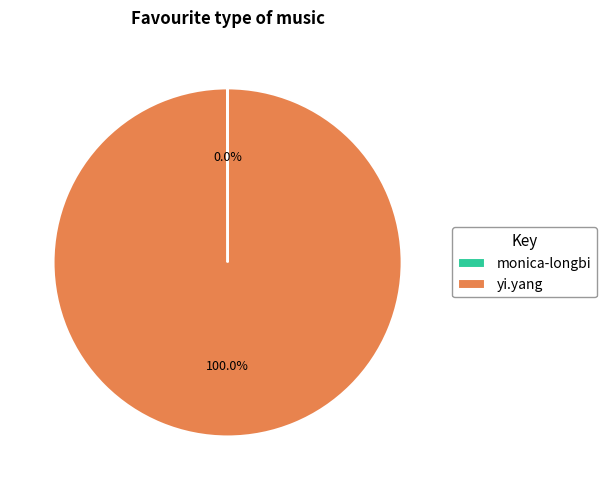

Does yi.yang account for over 50% of the chart?

Yes